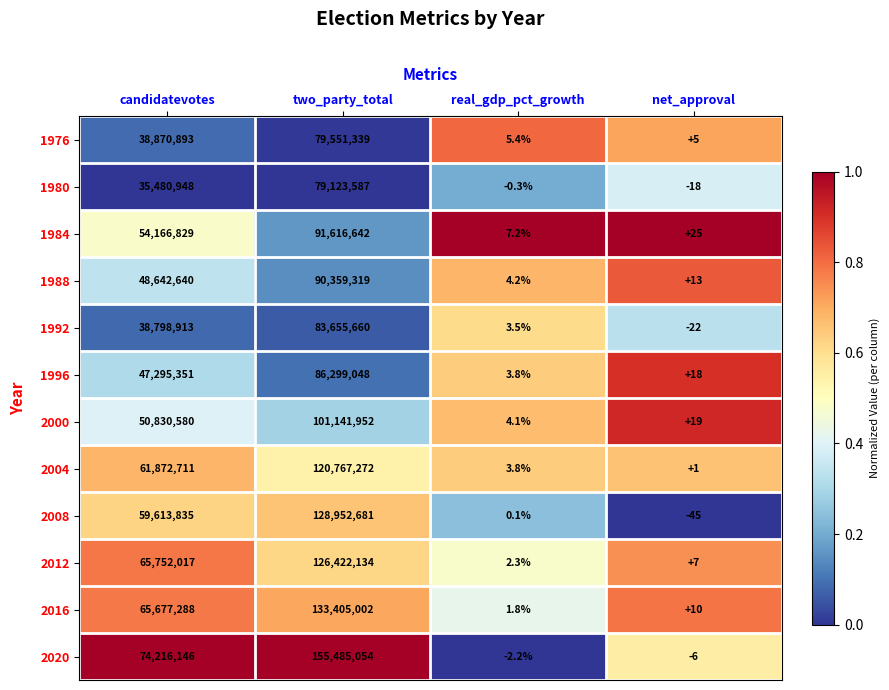

At which category does the chart reach its minimum across all series?

net_approval